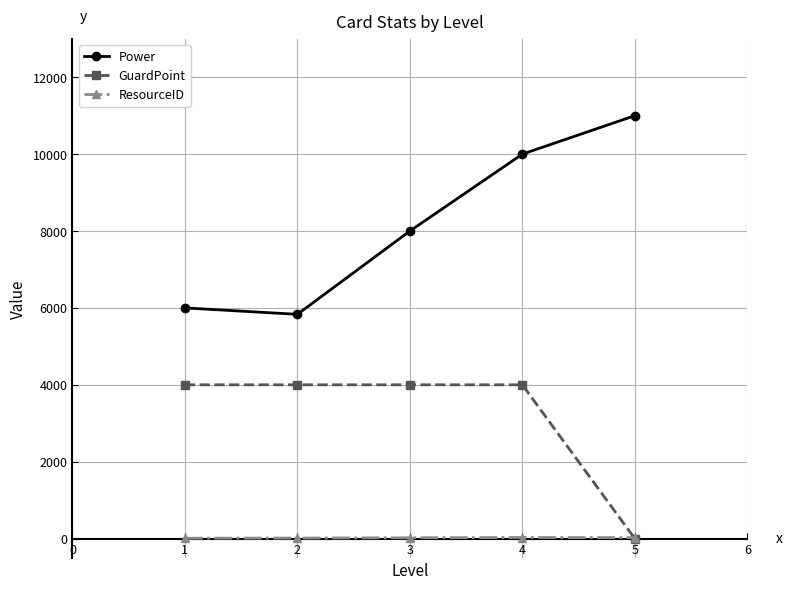

True or false: Power and GuardPoint intersect in this chart.

False